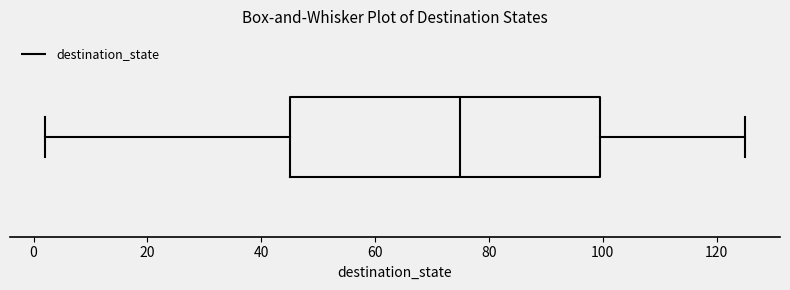

Where does the right whisker of the box end on the x-axis? The values are not printed on the chart, so give them approximately, as read against the axis.

126